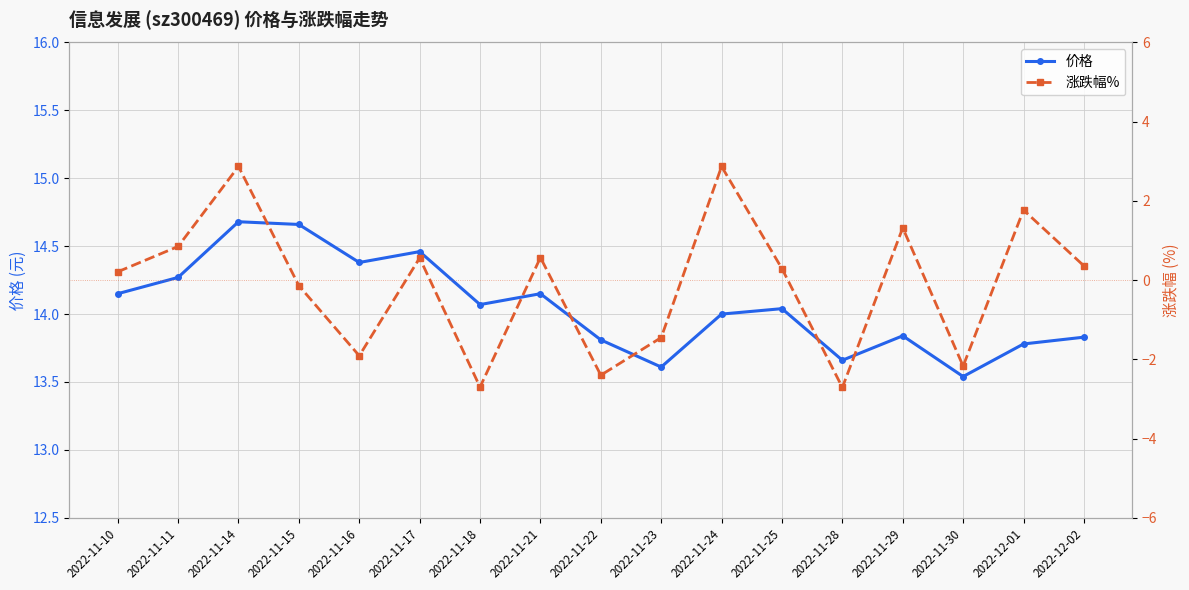

In 价格, how many points are lower than both neighbors (excluding endpoints)?

5